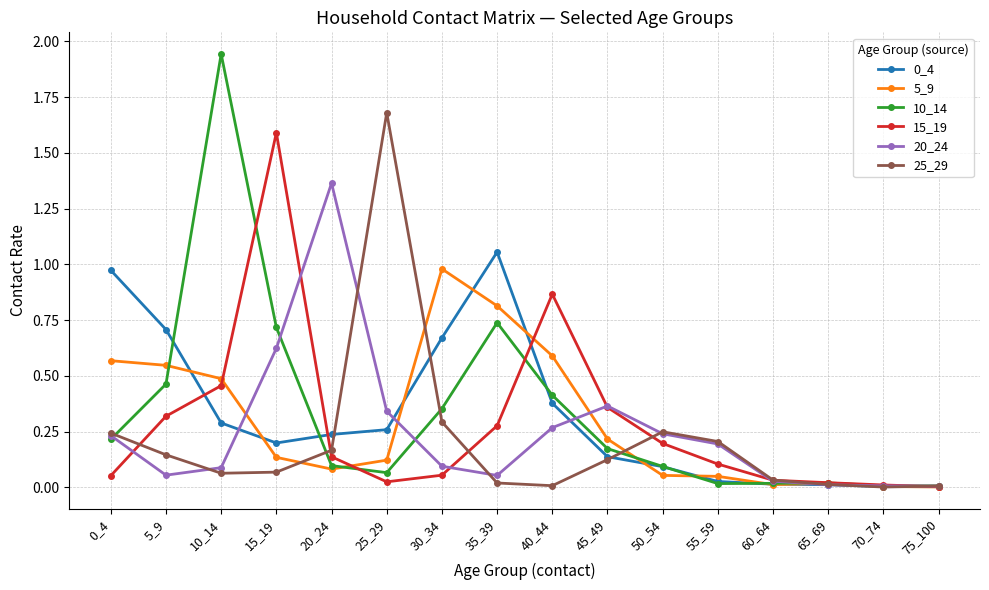

Which series has the widest spread of values?

10_14